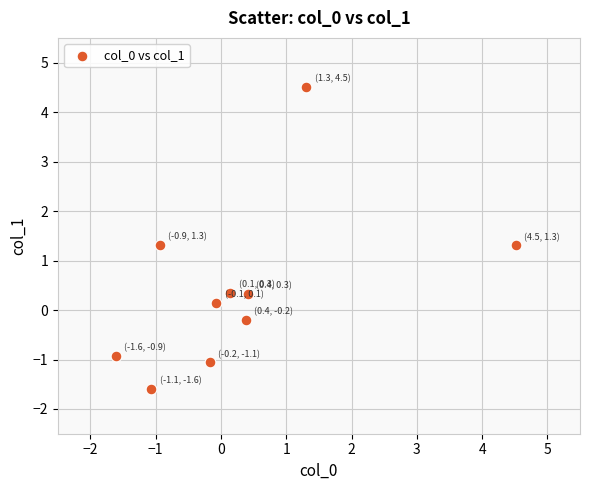

What is the average X value?

0.3